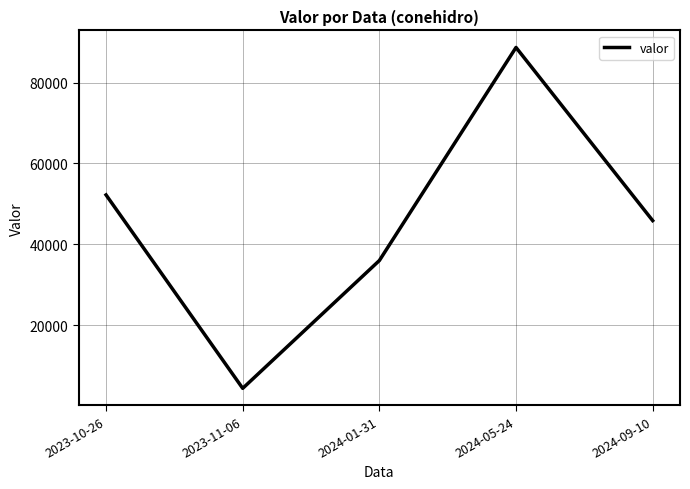

Approximately how many times larger is the value at 2024-09-10 compared to 2024-05-24?

0.5